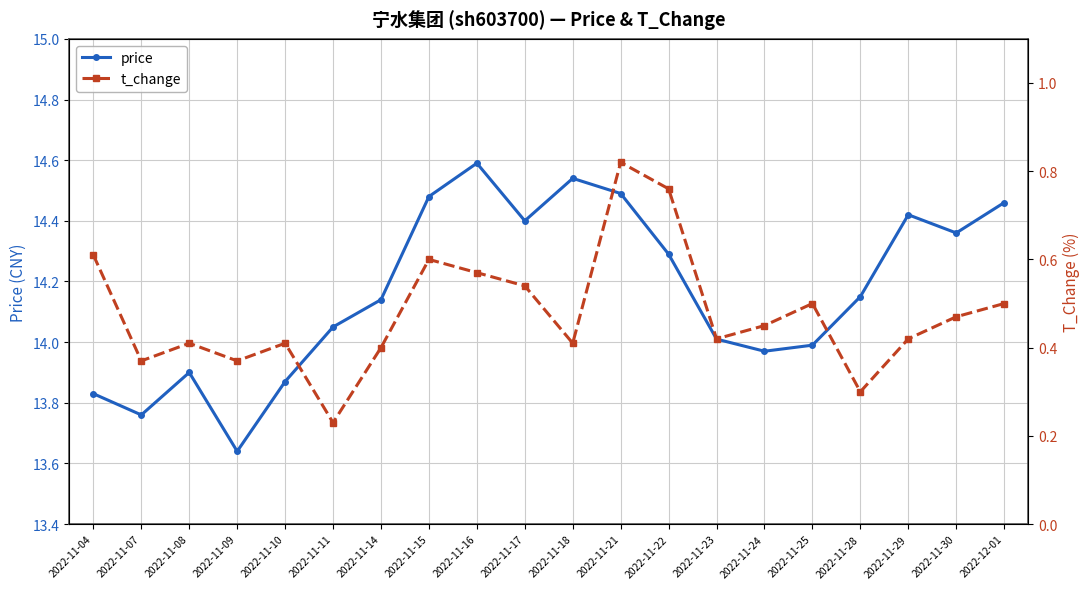

Where is the first local maximum for price?

2022-11-08